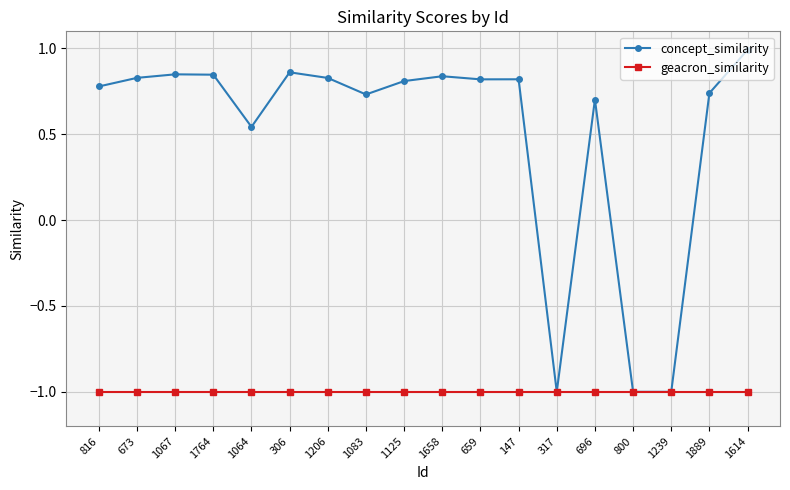

What are all the series names shown in the legend?

concept_similarity, geacron_similarity